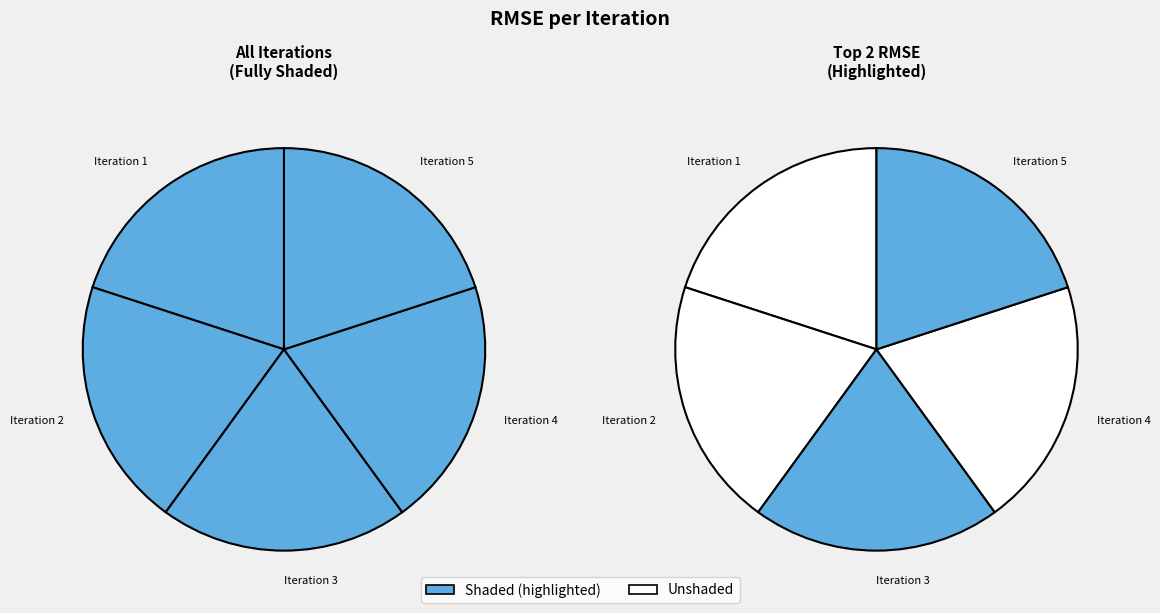

What is the largest slice in the pie chart?

Iteration 3